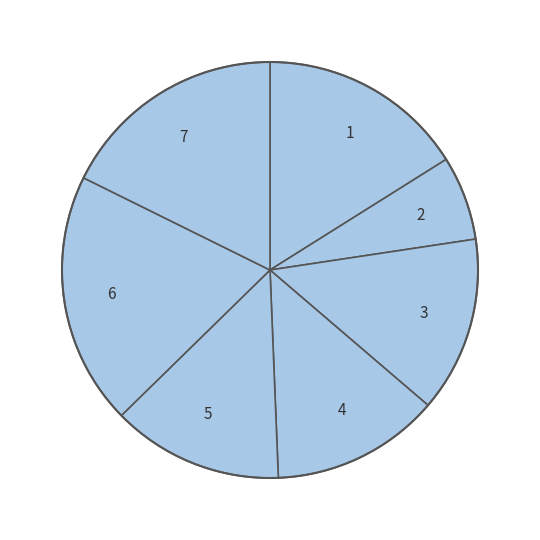

True or false: 5 accounts for 13% of the total.

True